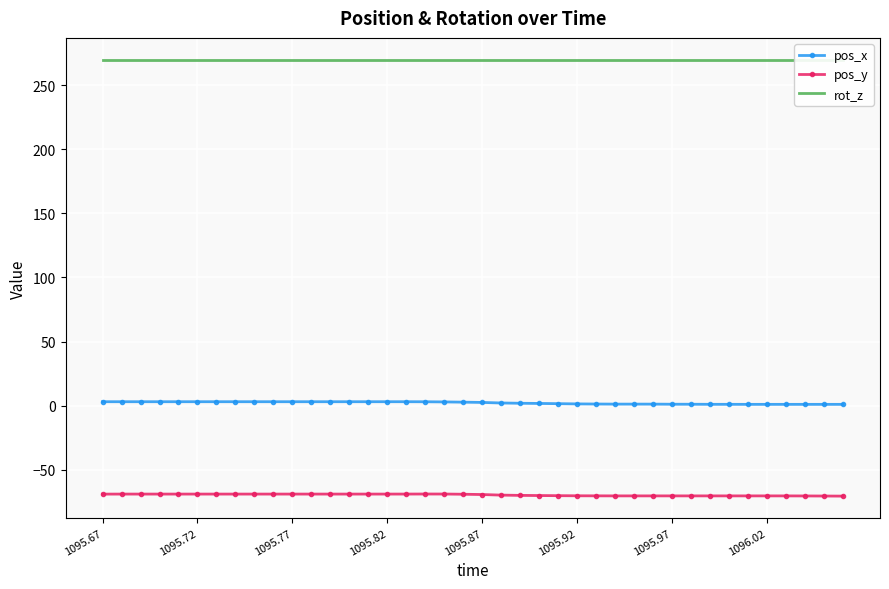

Rank the series by their maximum value, from lowest to highest.

pos_y, pos_x, rot_z